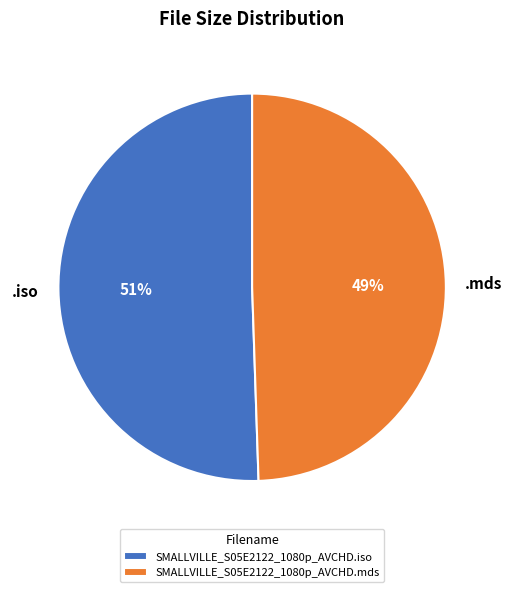

To the nearest percent, what is the average slice percentage?

50%